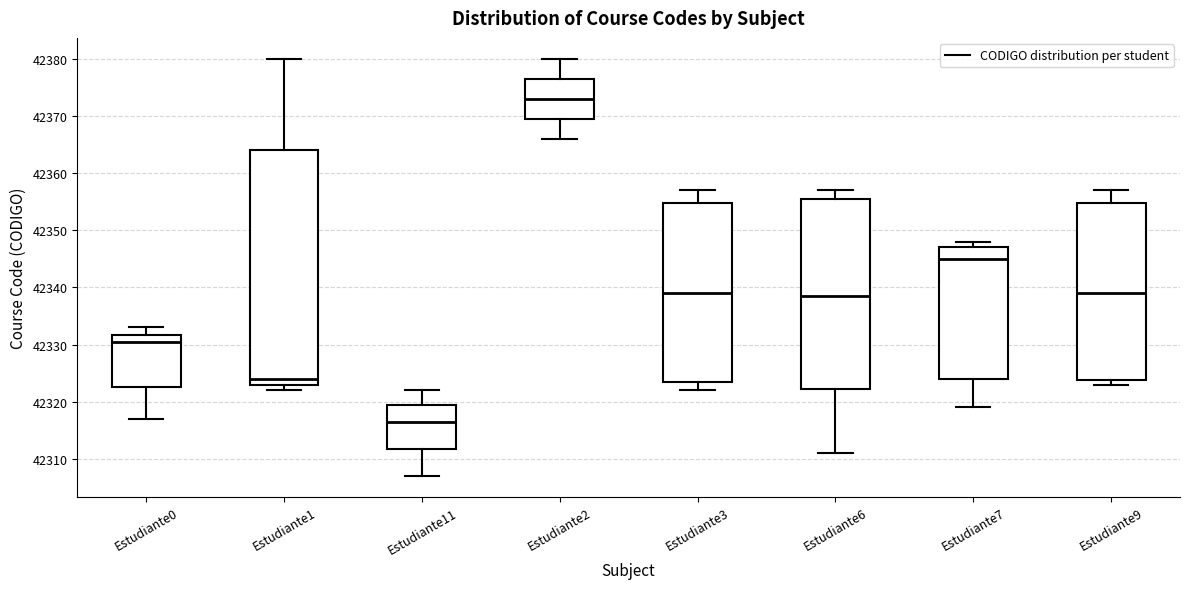

Which box has the highest median line?

Estudiante2